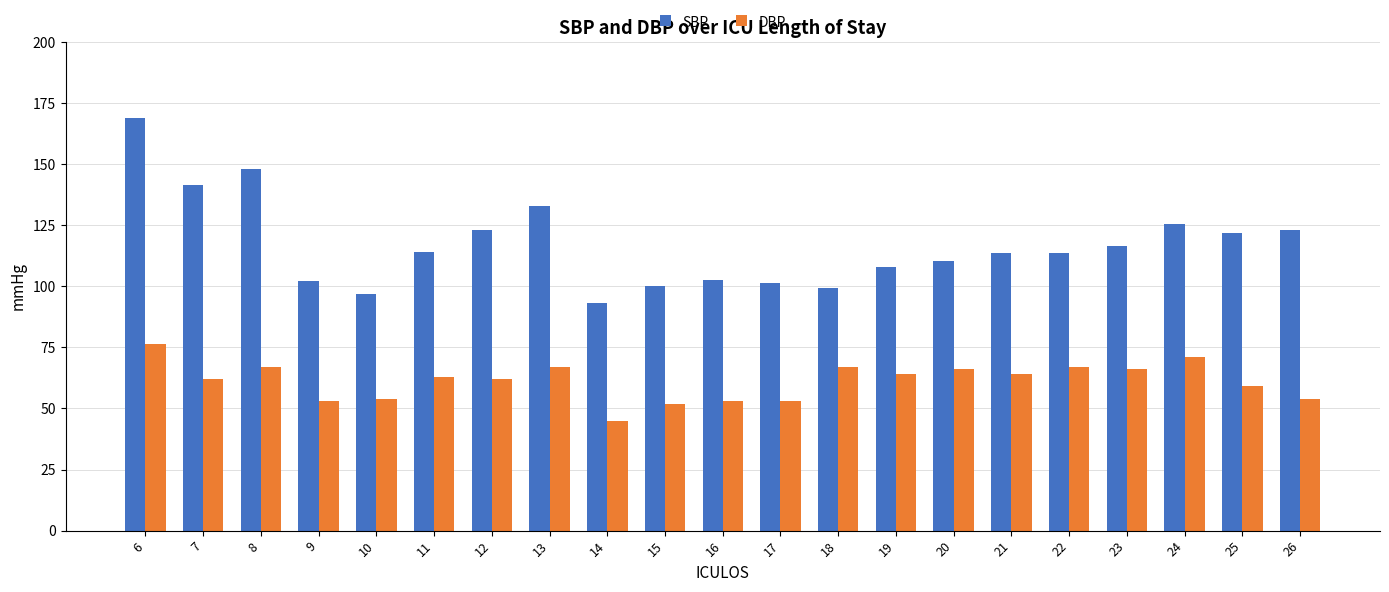

Read the SBP value at 12.

123.0